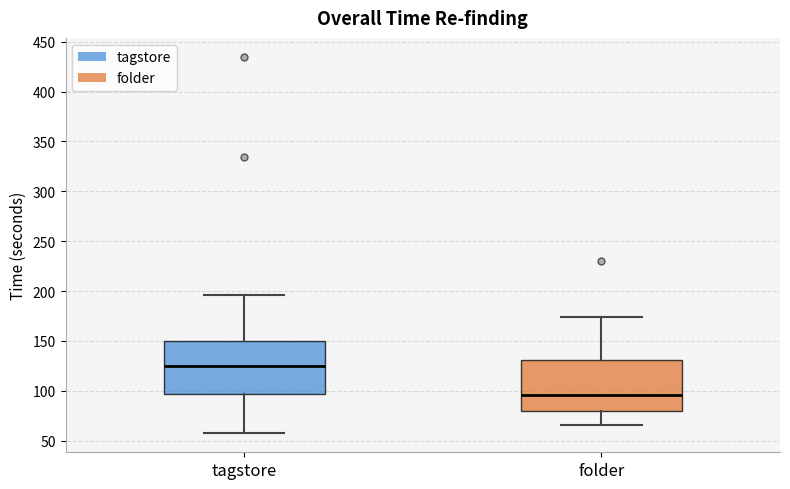

Which box's median line is the highest?

tagstore